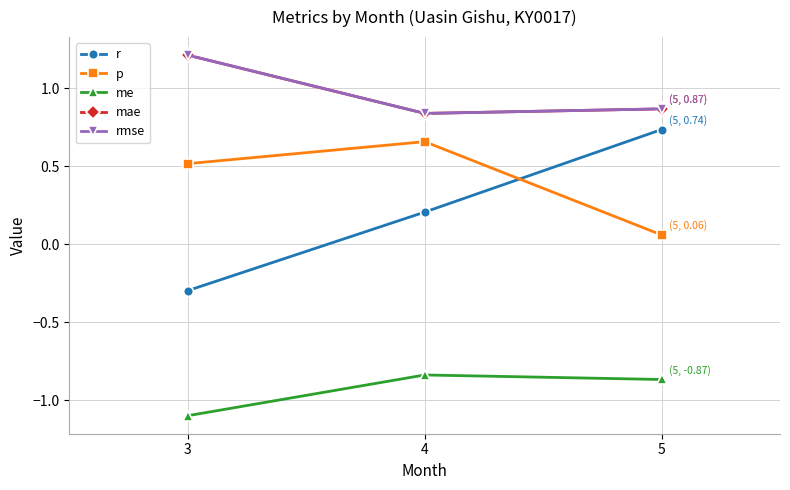

What is the difference between the highest and lowest values at 5?

1.7